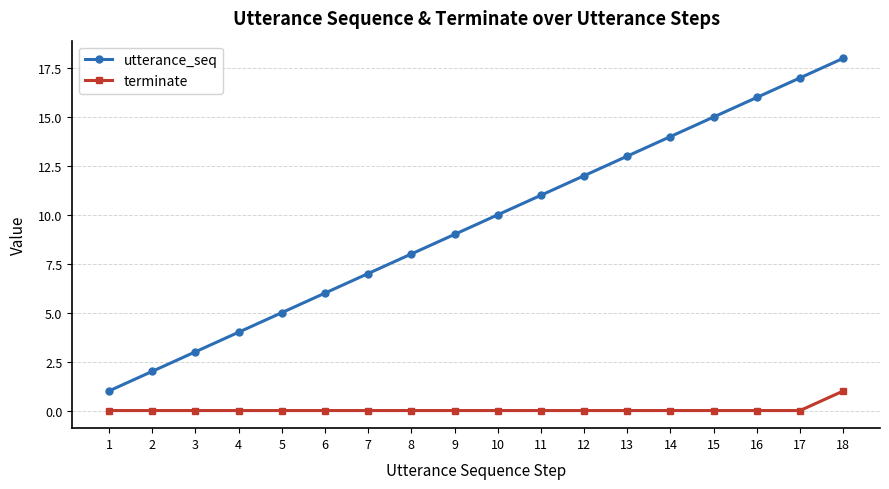

What is the spread (max minus min) of values at 1?

1